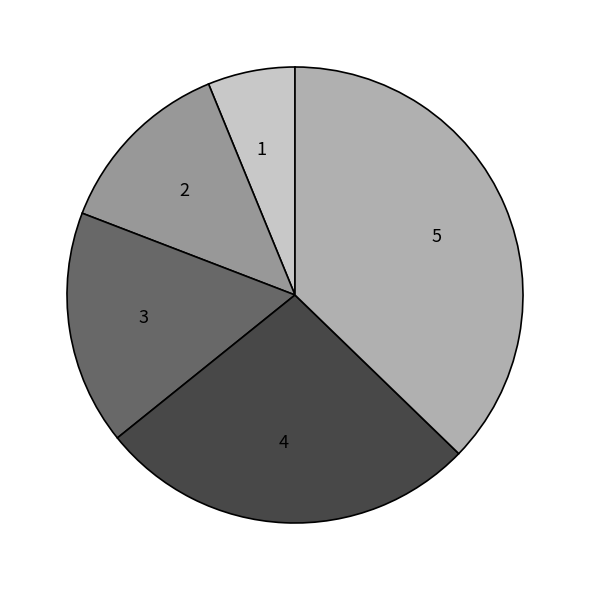

Do 3 and 5 together represent more than half of the pie?

Yes